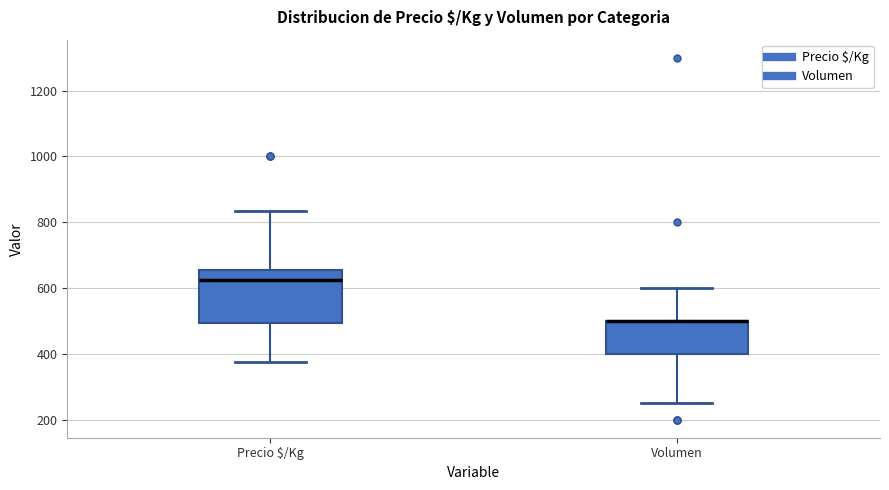

Comparing the boxes themselves (not the whiskers), which one is the tallest?

Precio $/Kg